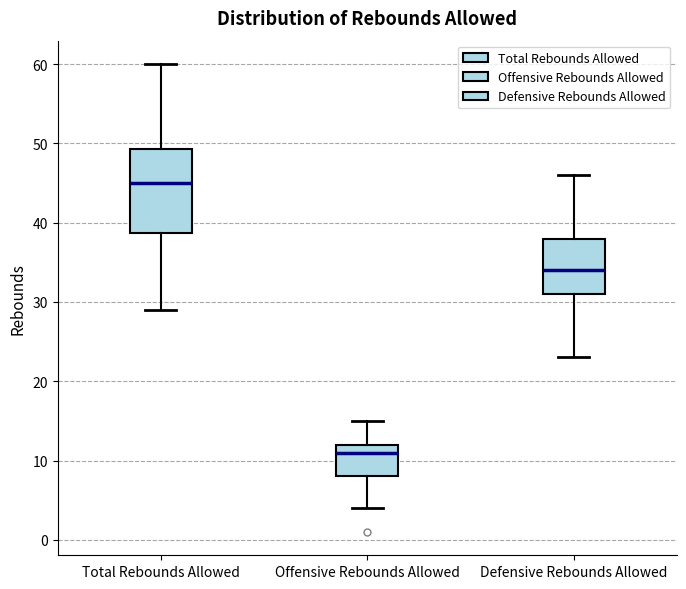

Reading left to right, transcribe this box plot: for each box, give where its median line is, the range the box spans, and where its two whiskers end, as read against the y-axis. The values are not printed on the chart, so give them approximately, as read against the axis.

Total Rebounds Allowed: median 45, box 39 to 49, whiskers 29 to 60
Offensive Rebounds Allowed: median 11, box 8 to 12, whiskers 4 to 15
Defensive Rebounds Allowed: median 34, box 31 to 38, whiskers 23 to 46